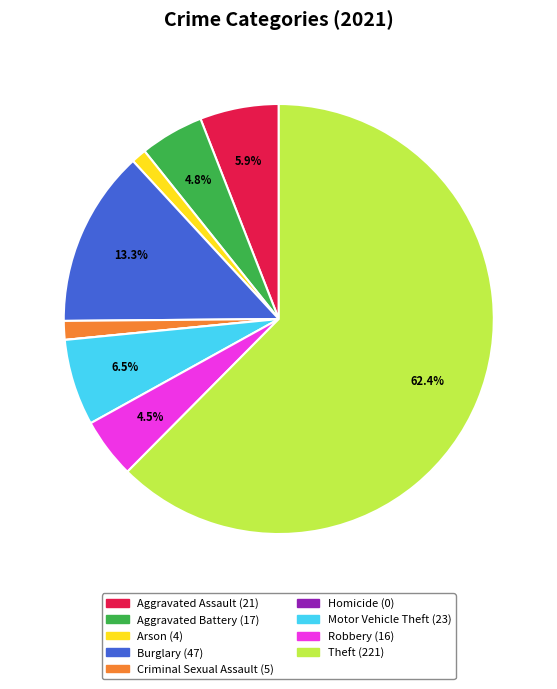

Between Motor Vehicle Theft and Arson, which is larger?

Motor Vehicle Theft